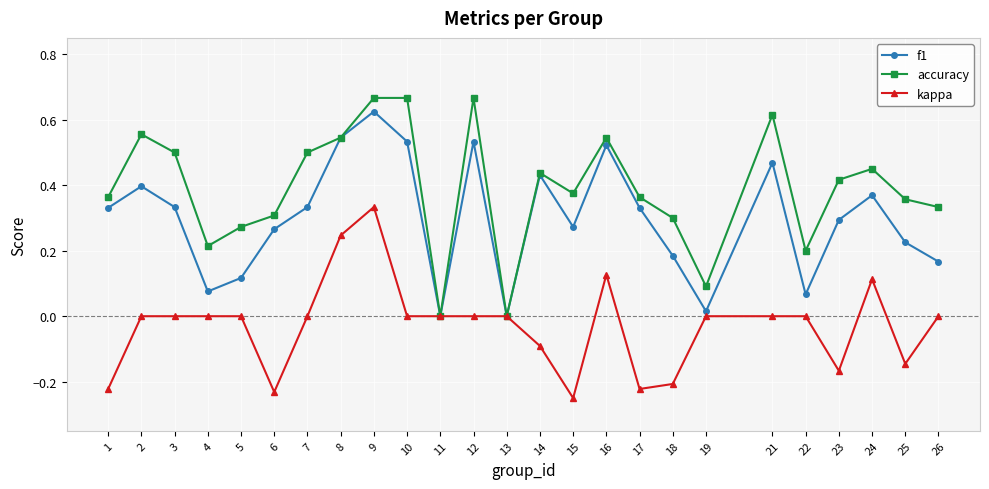

What is the total value across all series at 16?

1.2